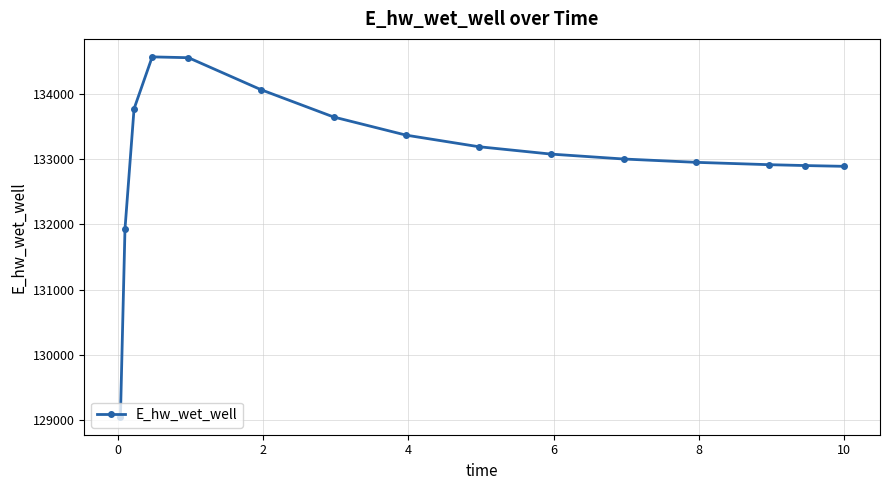

What is the average value?

133059.4